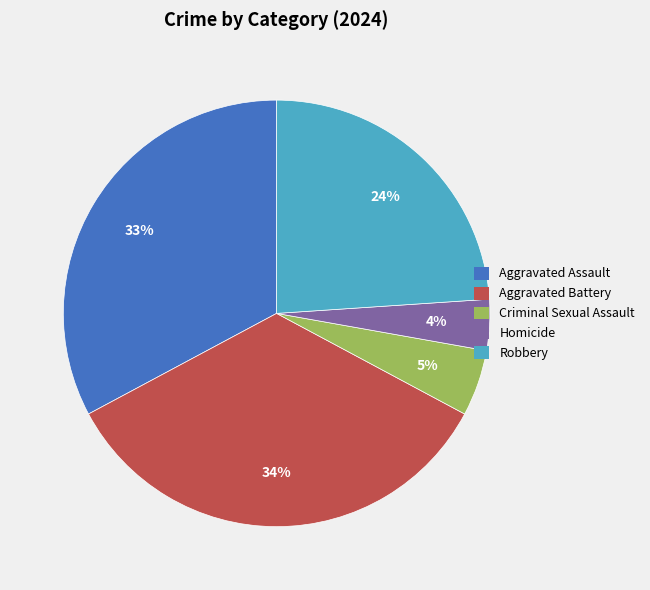

Rank the categories by value from highest to lowest.

Aggravated Battery, Aggravated Assault, Robbery, Criminal Sexual Assault, Homicide